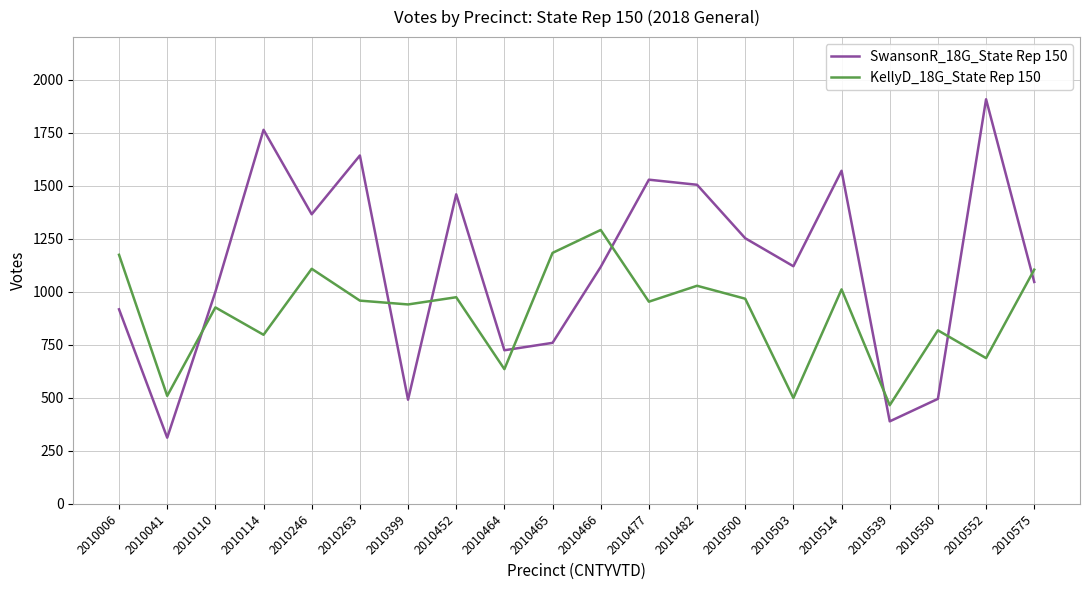

Which series has the largest total across all categories?

SwansonR_18G_State Rep 150